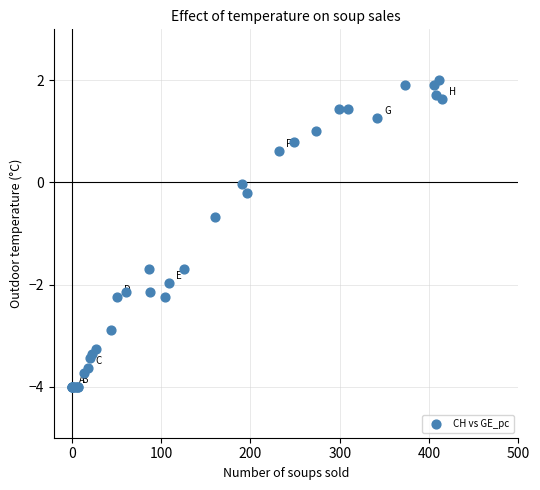

What Y value in the scatter plot is closest to -1?

-0.7